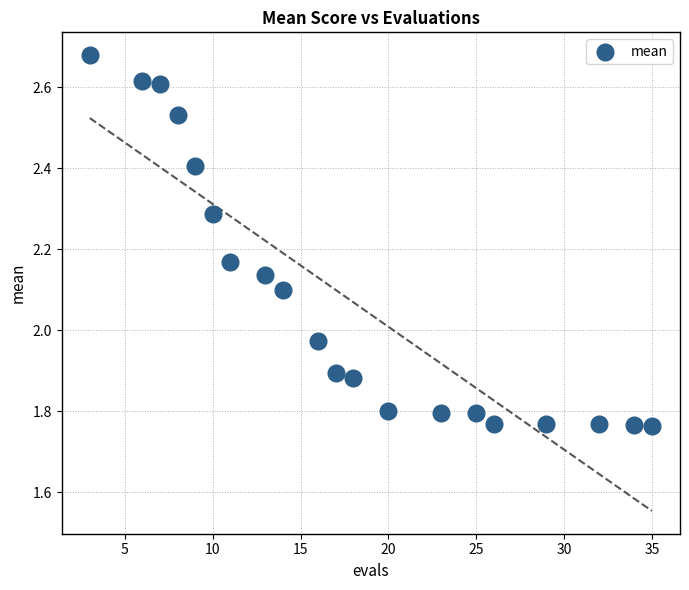

What is the range of X values (max minus min)?

32.0